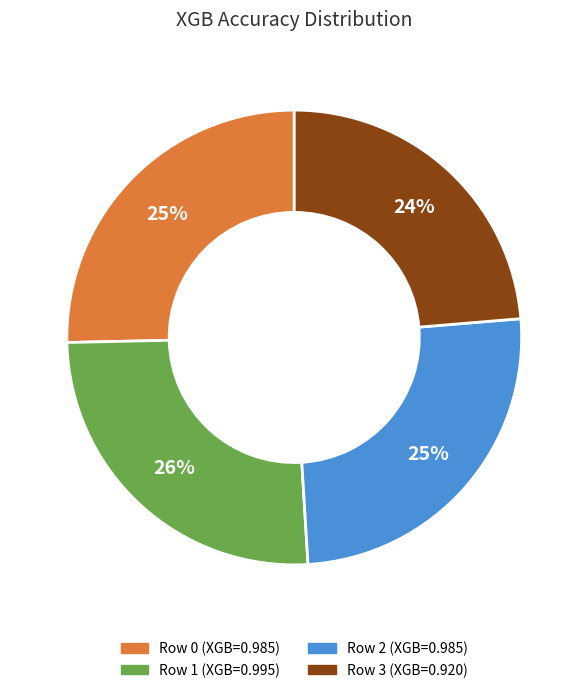

Is there any slice that represents more than half of the pie?

No